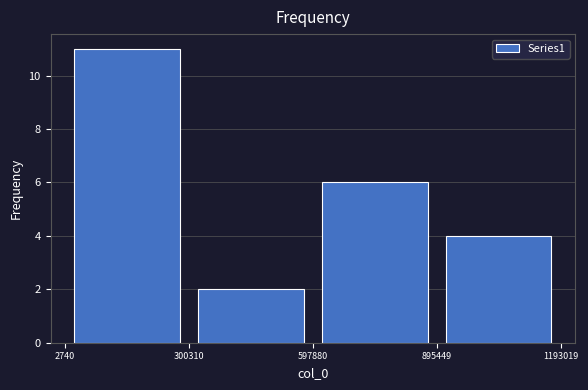

How tall is the bar that spans 597880 to 895449 on the x-axis? The values are not printed on the chart, so give them approximately, as read against the axis.

6